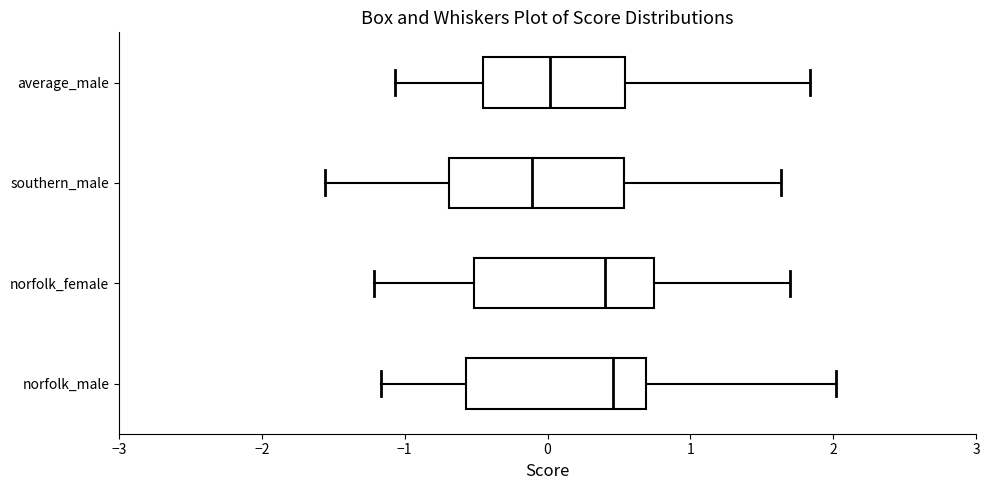

Where does the left whisker of the box for average_male end on the x-axis? The values are not printed on the chart, so give them approximately, as read against the axis.

-1.1